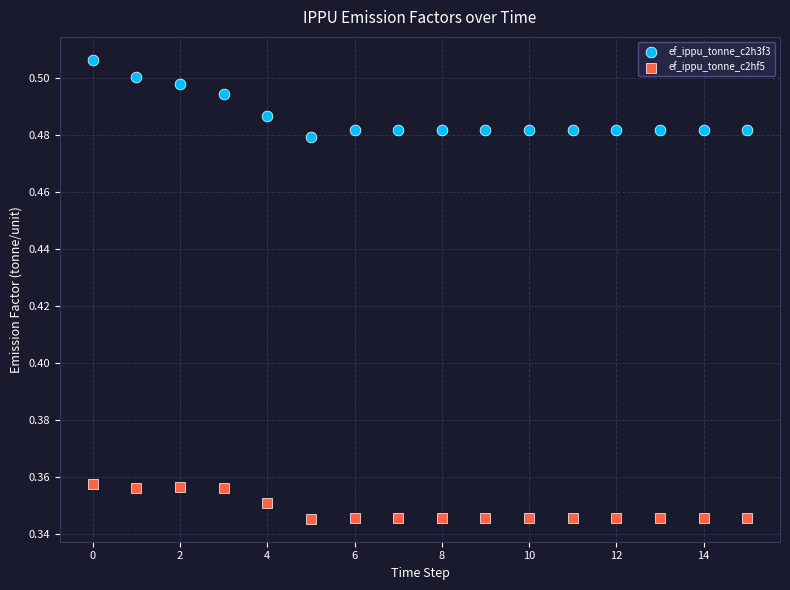

Which series contains the highest Y value?

ef_ippu_tonne_c2h3f3